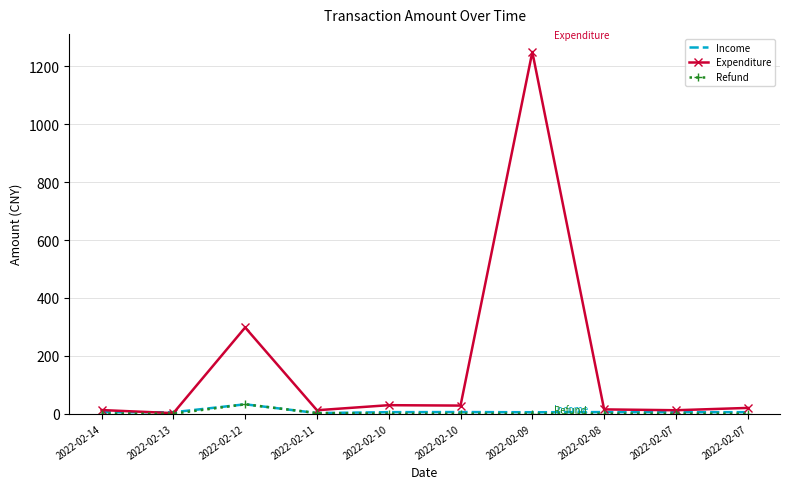

What are all the series names shown in the legend?

Income, Expenditure, Refund